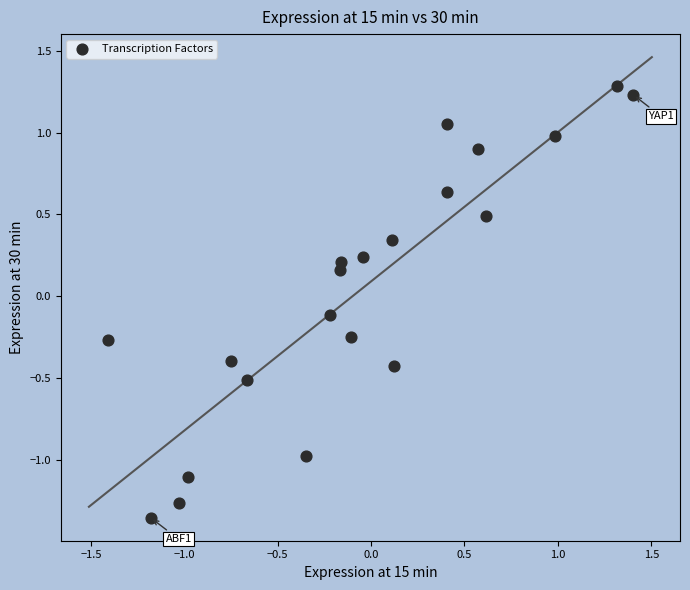

What is the range of X values (max minus min)?

2.8